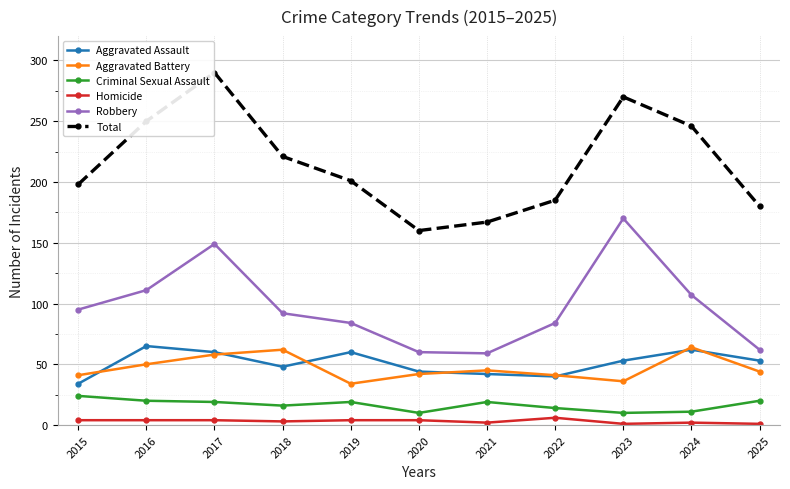

Is this an area chart (filled region under the line)?

No